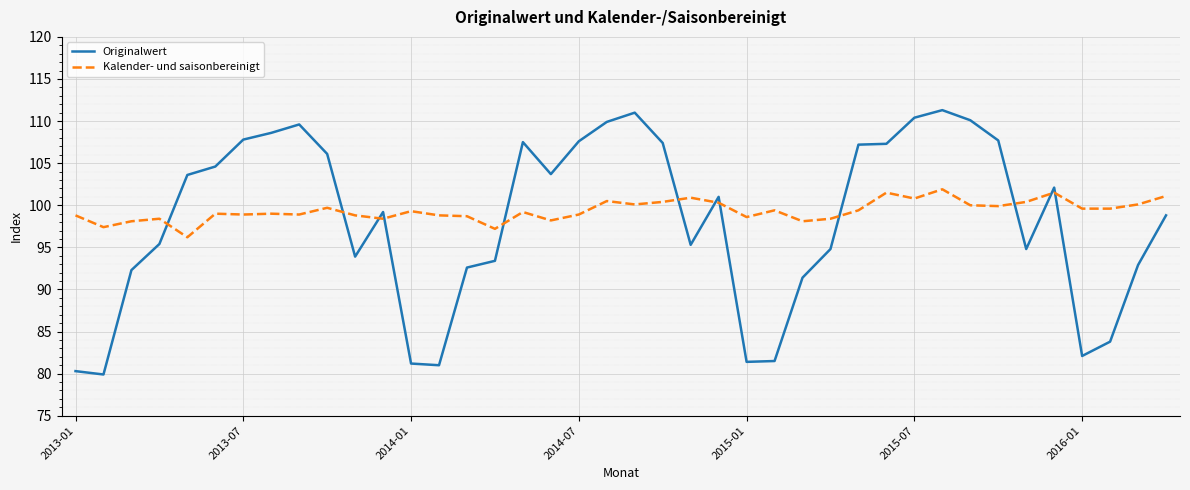

What is the highest value of the Originalwert series?

111.3